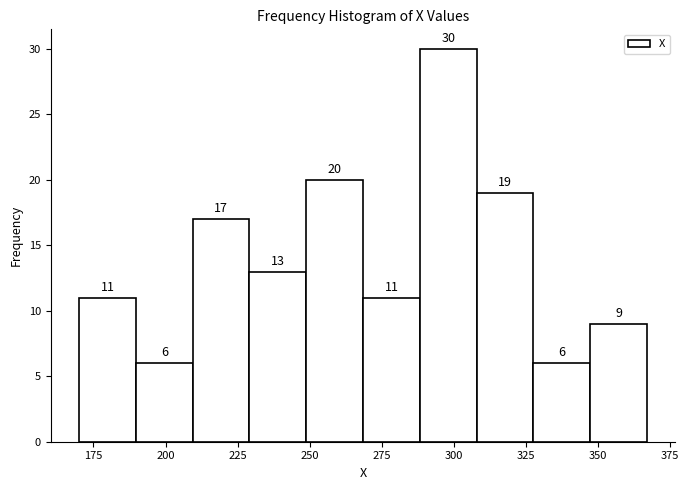

Read against the x-axis, roughly where is the centre of the tallest bar?

300